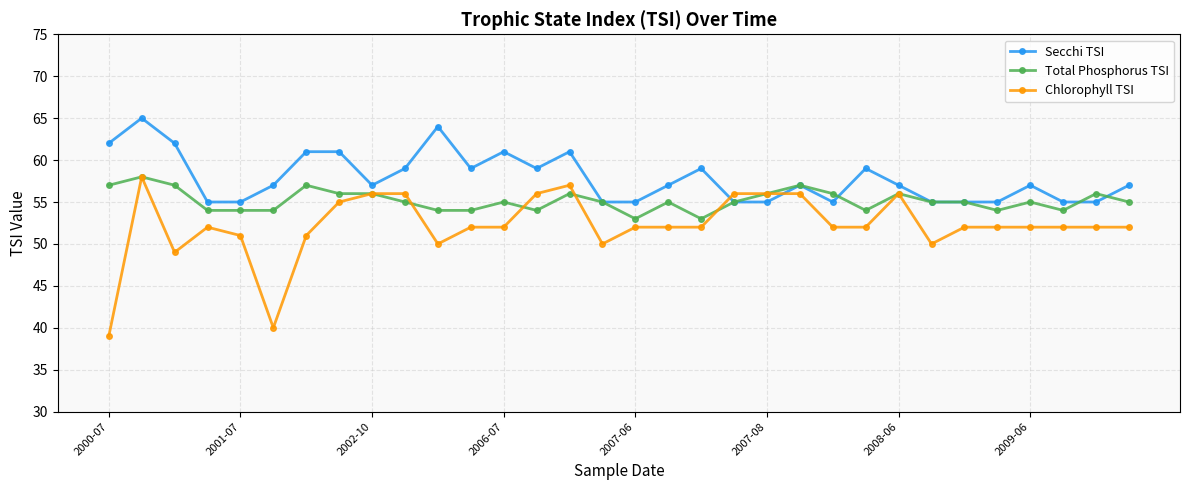

List the series in order of their overall mean, lowest first.

Chlorophyll TSI, Total Phosphorus TSI, Secchi TSI